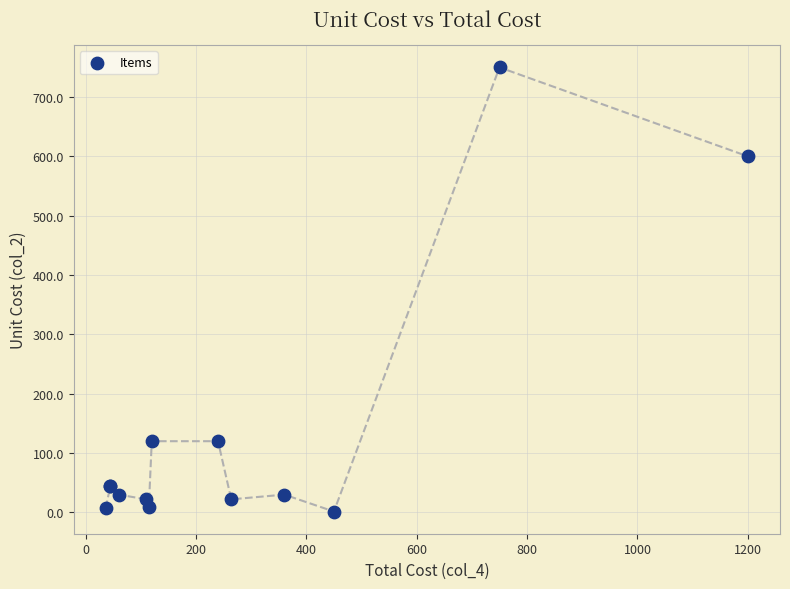

What Y value in the scatter plot is closest to 375?

600.0